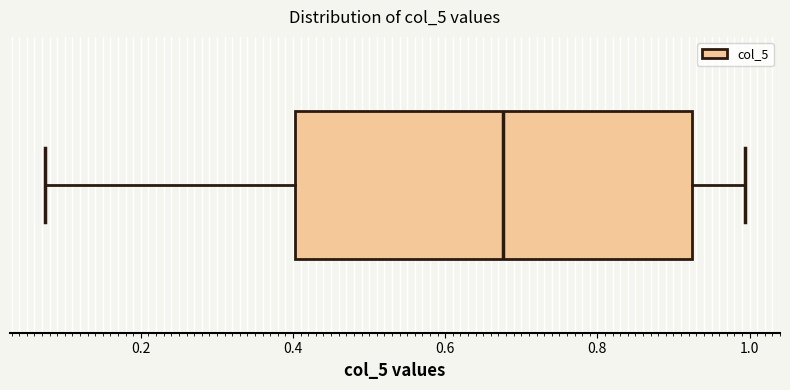

Read this box plot against the x-axis: the position of the median line, the range covered by the box, and the ends of both whiskers. The values are not printed on the chart, so give them approximately, as read against the axis.

median 0.68, box 0.40 to 0.92, whiskers 0.08 to 1.00